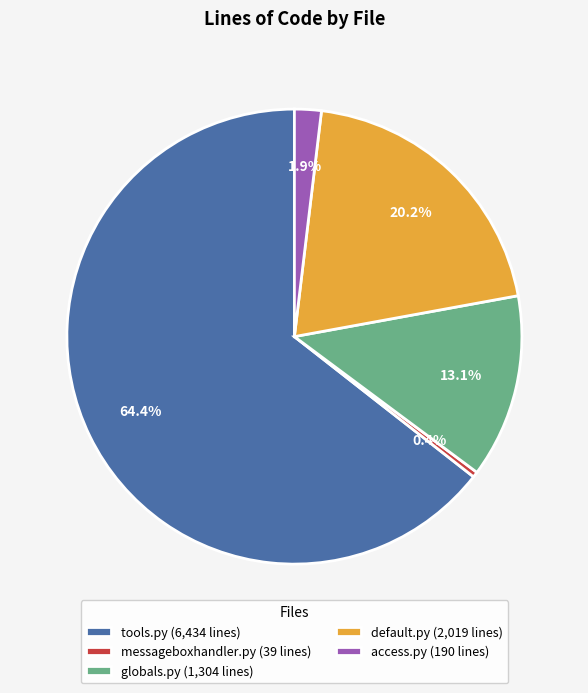

What is the total percentage of globals.py (1,304 lines) and access.py (190 lines)?

15.0%